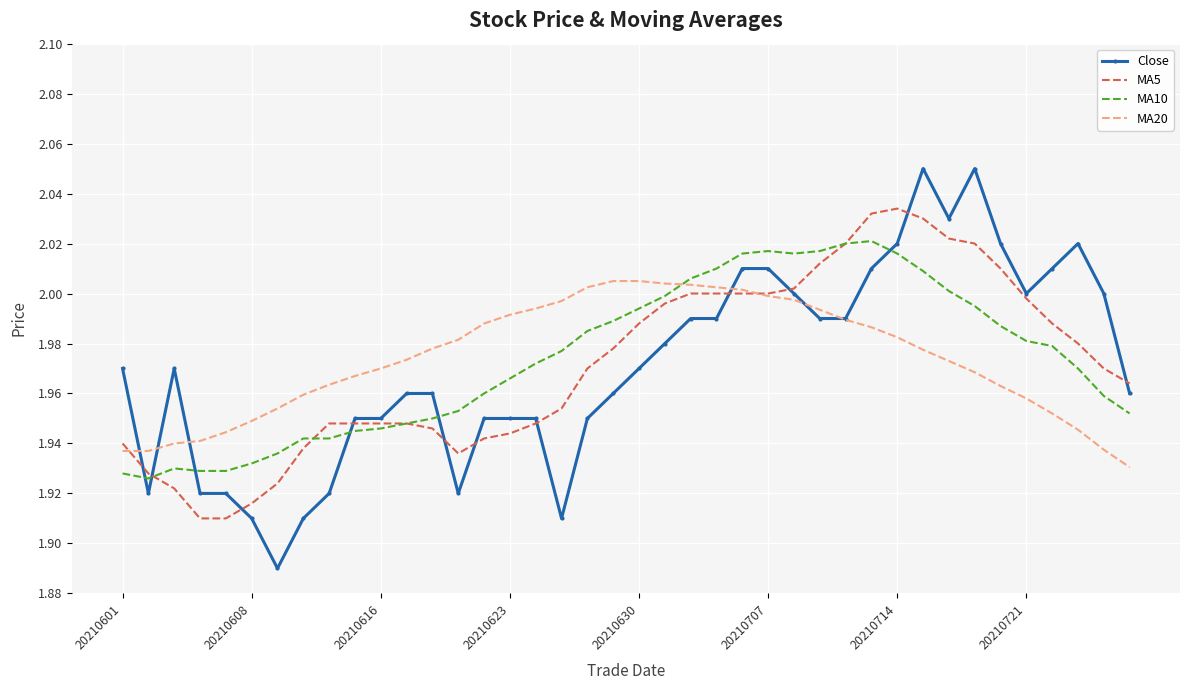

Which series has the largest range (max minus min)?

Close